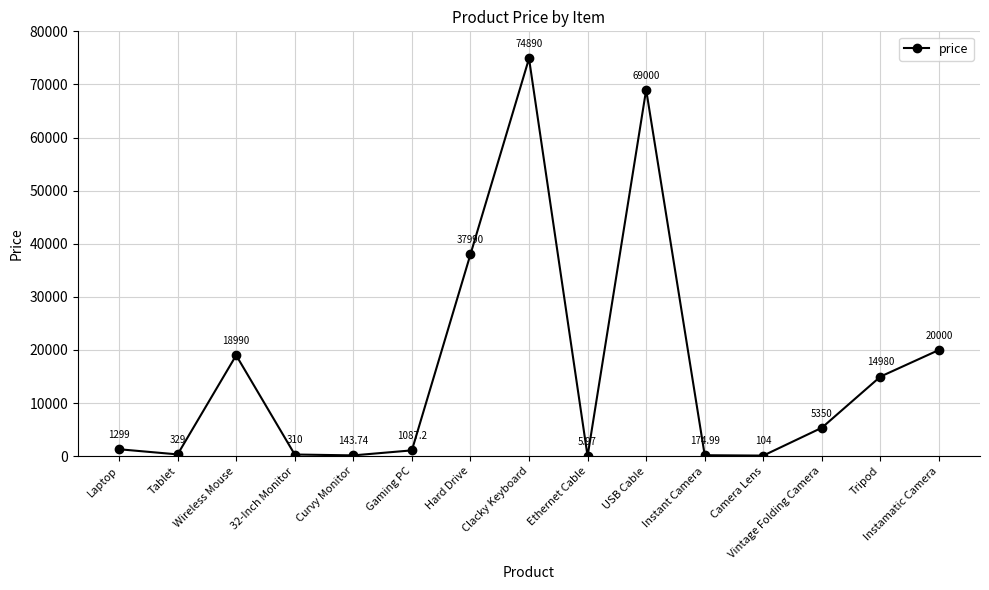

True or false: the data shows 9586.3 at Vintage Folding Camera.

False